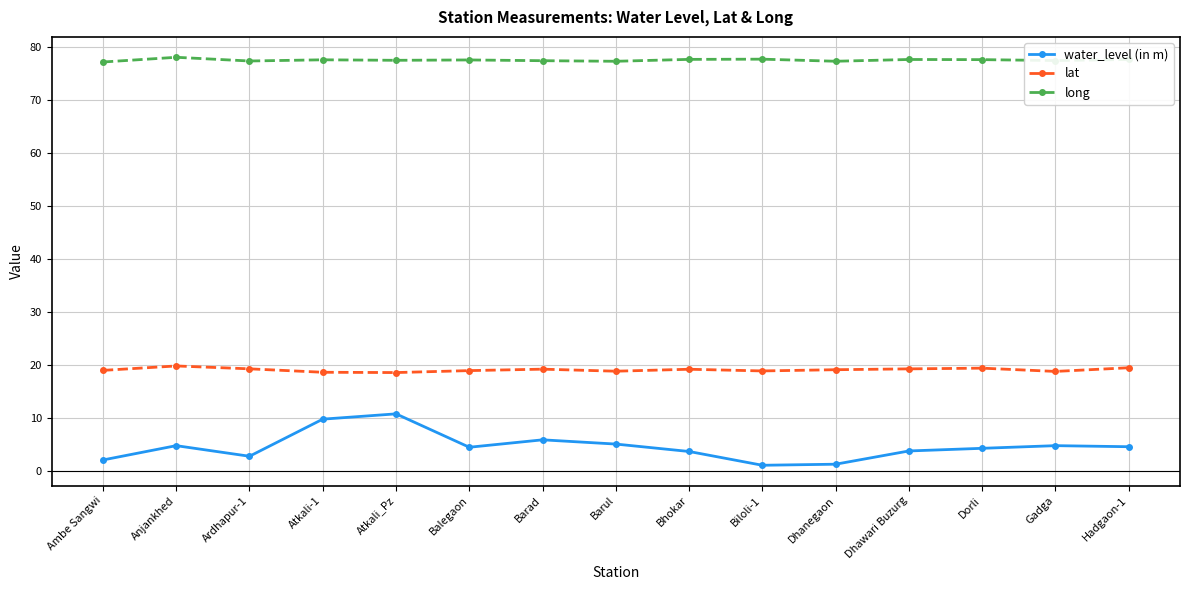

What is the maximum value for long?

78.1